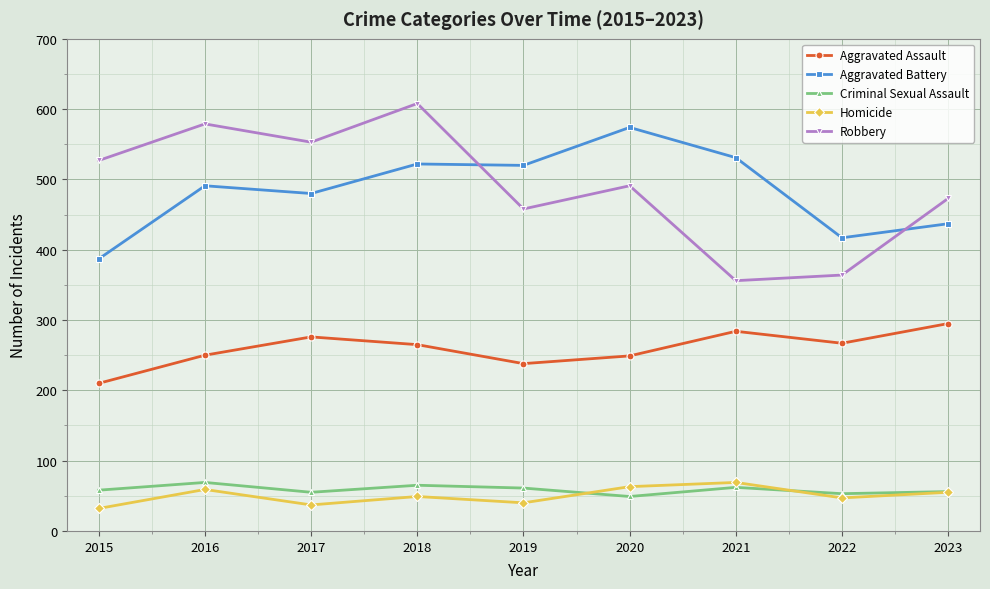

Is it true that Aggravated Battery equals 758 at 2017?

False